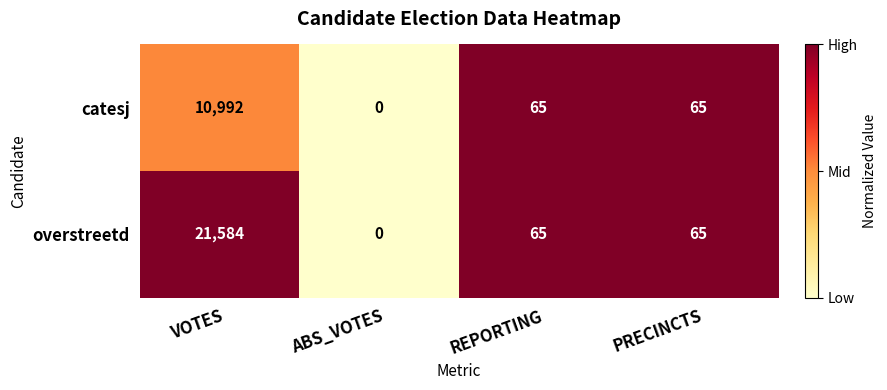

List the series in order of their peak value, highest first.

overstreetd, catesj